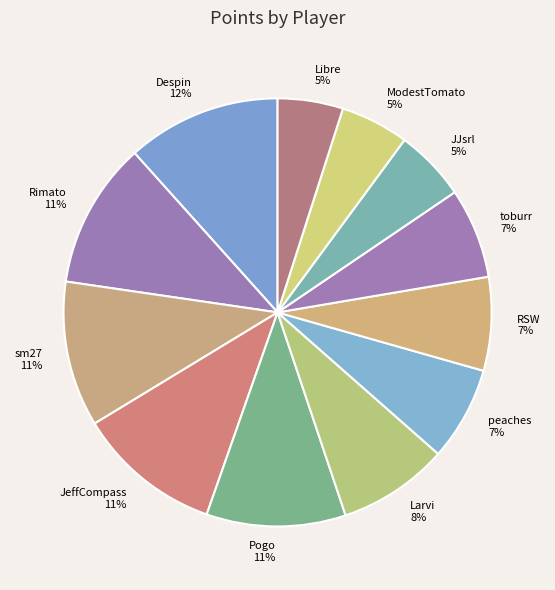

How many segments does this pie chart have?

12